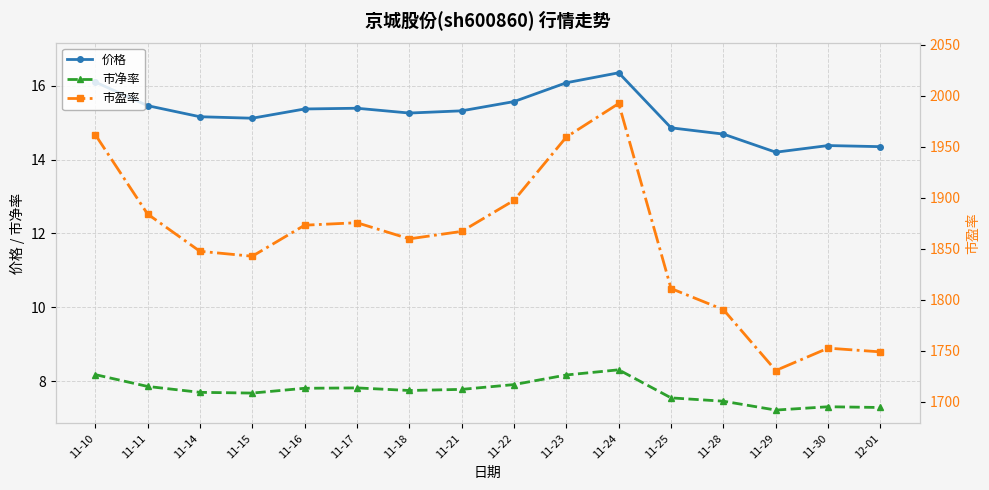

What is the highest value of the 市盈率 series?

1992.6